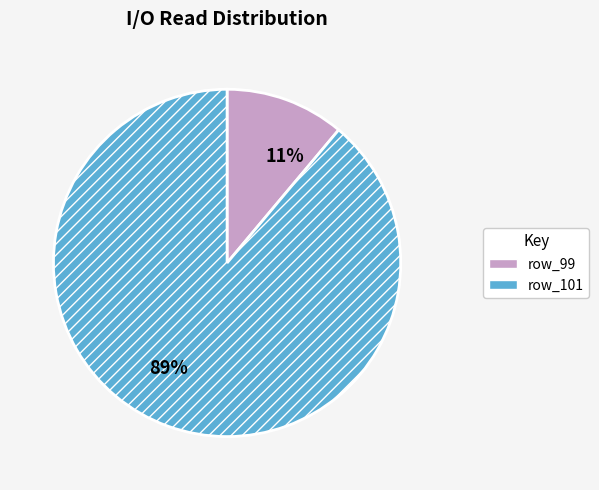

Which has a higher value, 11% or 89%?

89%